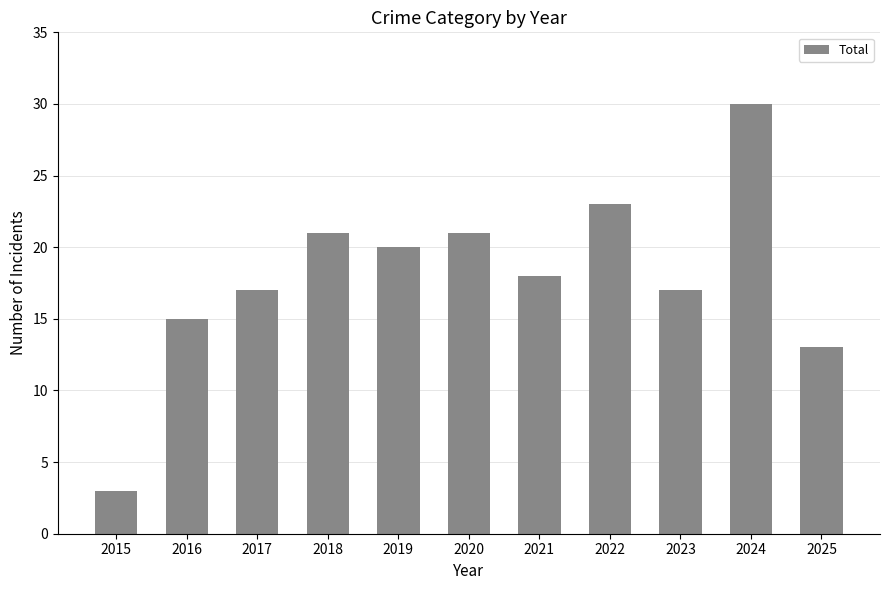

What is the change in value from 2017 to 2025?

-4